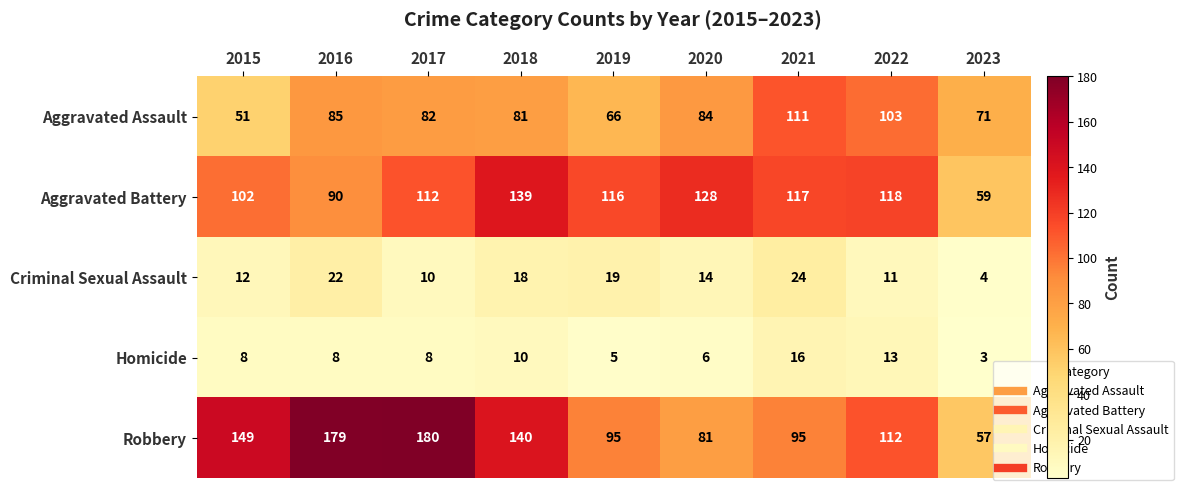

What is the difference between the highest and lowest values at 2021?

101